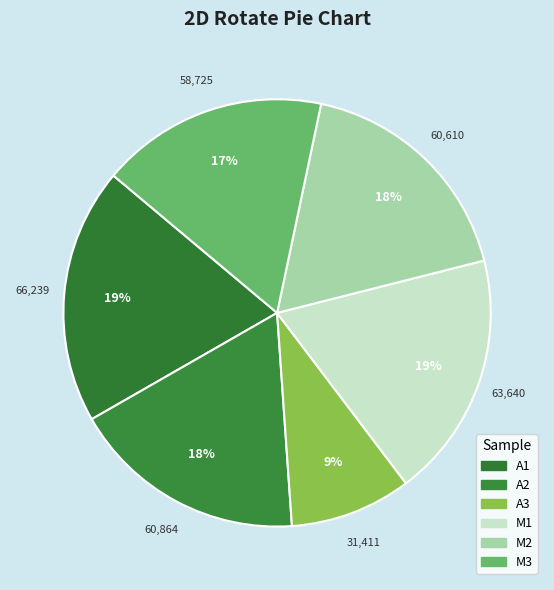

To the nearest percent, what is the difference between the largest and smallest slice percentages?

10%